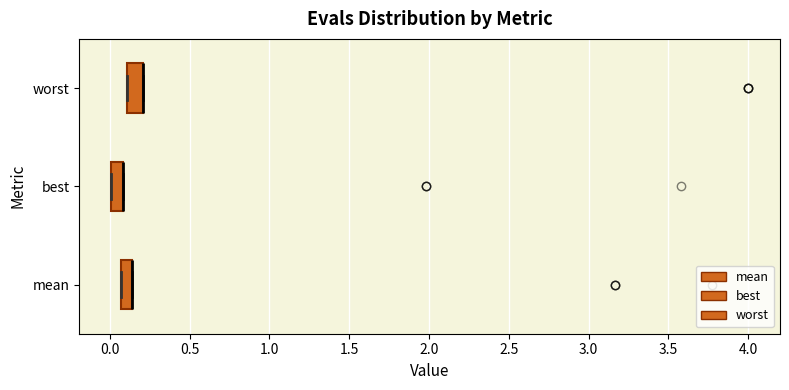

Where is the left edge of the box for mean on the x-axis? The values are not printed on the chart, so give them approximately, as read against the axis.

0.05